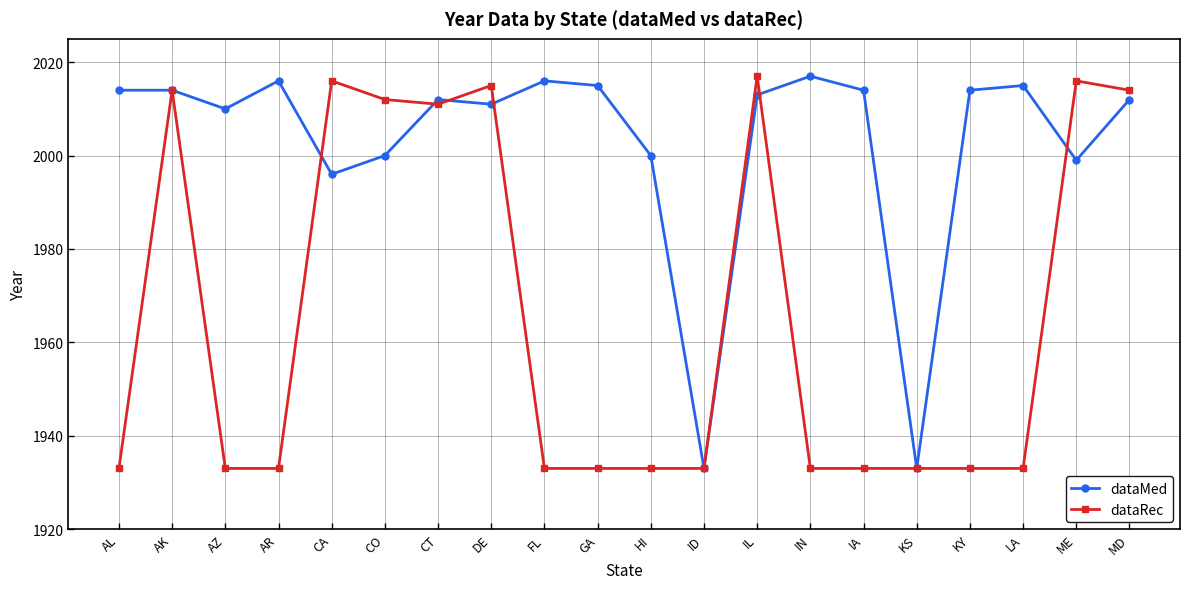

What is the spread (max minus min) of values at CA?

20